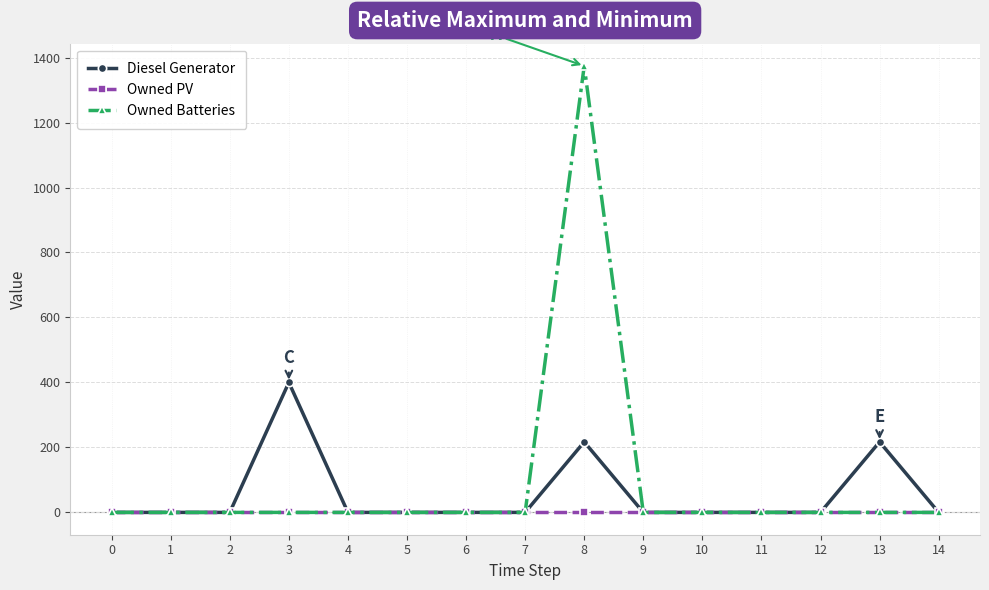

True or false: Diesel Generator has more than 1 points higher than both neighbors.

True